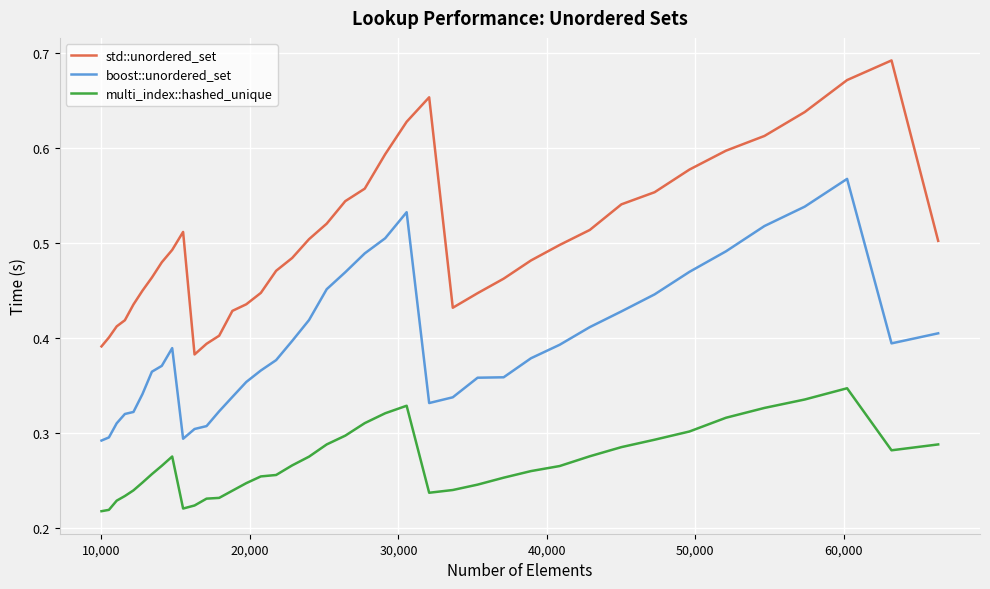

Which series has the largest total across all categories?

std::unordered_set